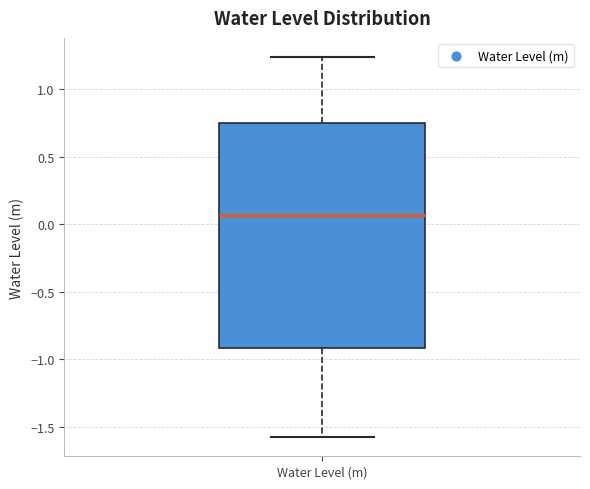

Read this box plot against the y-axis: the position of the median line, the range covered by the box, and the ends of both whiskers. The values are not printed on the chart, so give them approximately, as read against the axis.

median 0.05, box -0.90 to 0.75, whiskers -1.60 to 1.25